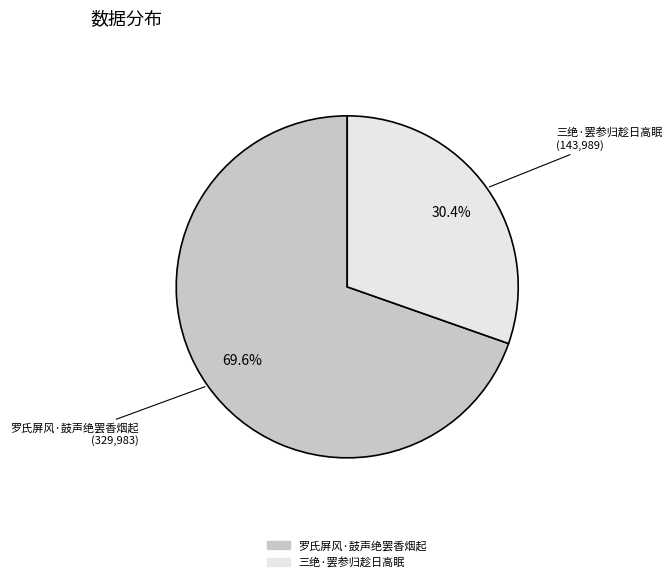

What percentage is the 三绝·罢参归趁日高眠 slice, to the nearest percent?

30%